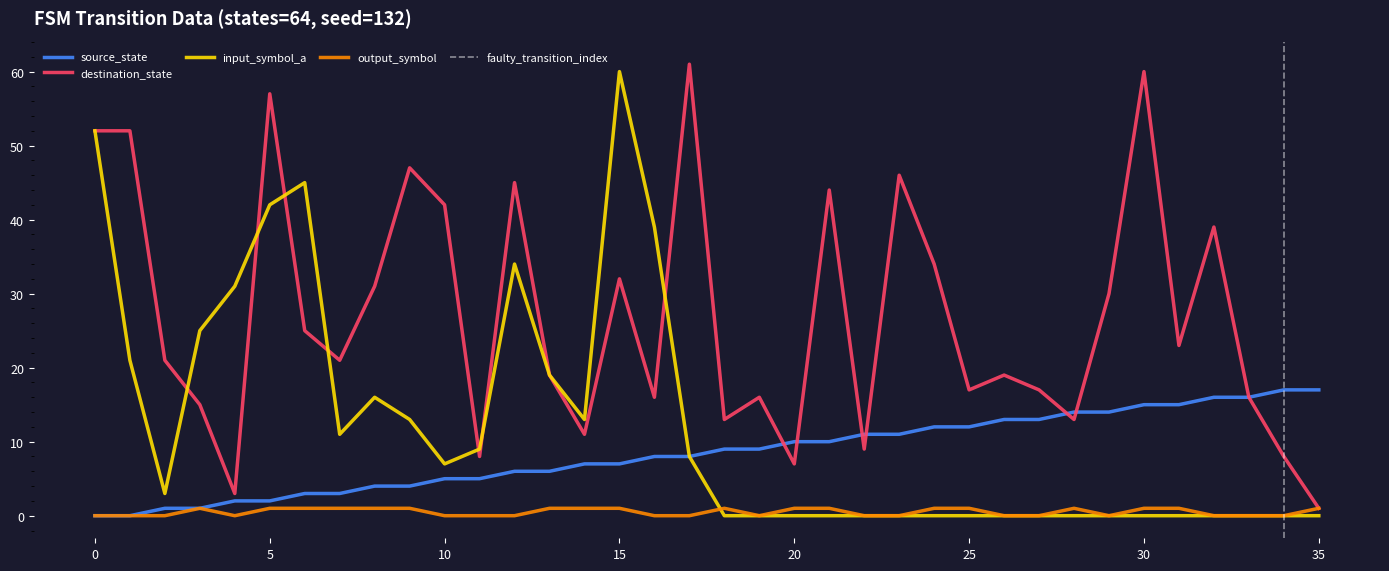

Where is source_state nearest to the value 8?

16